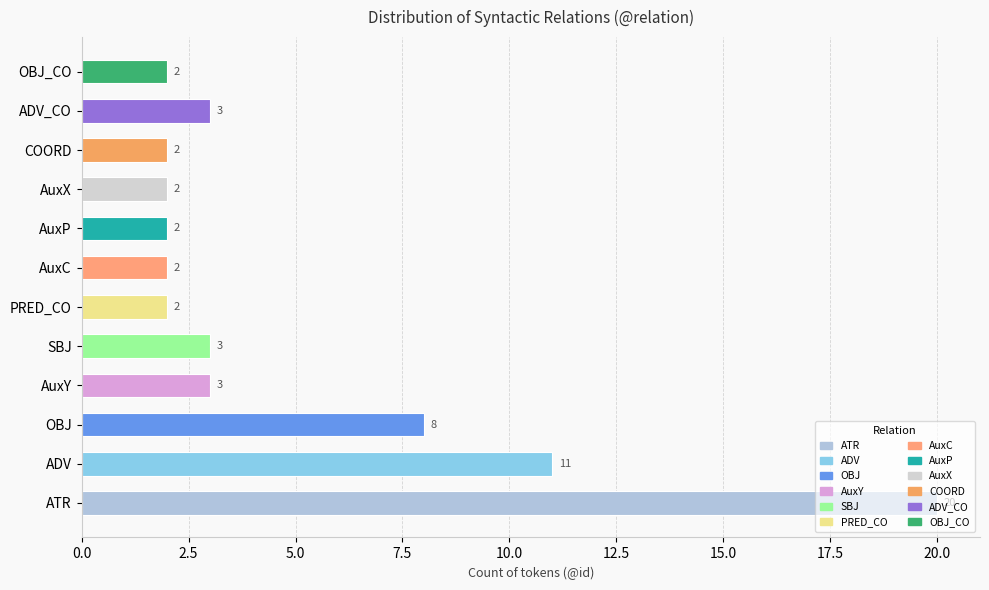

What is the maximum value shown in the chart?

20